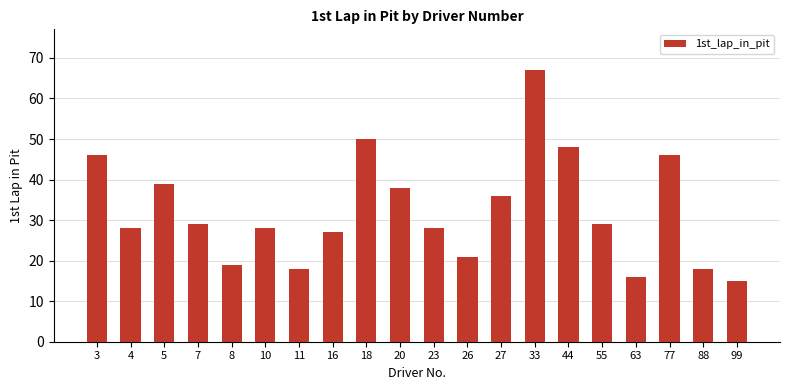

Reading right to left, transcribe all the data shown in this chart.

15	18	46	16	29	48	67	36	21	28	38	50	27	18	28	19	29	39	28	46